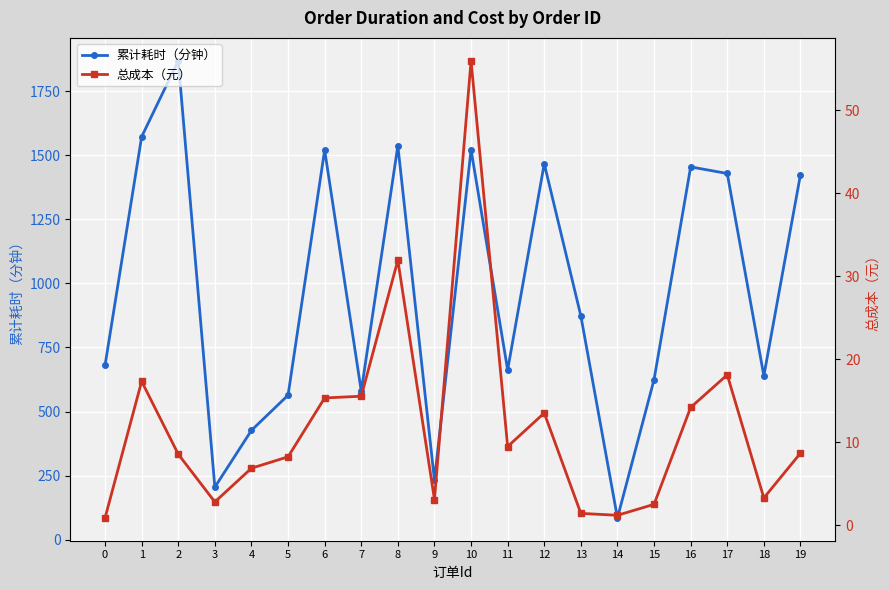

True or false: 总成本（元） and 累计耗时（分钟） cross at least once.

False